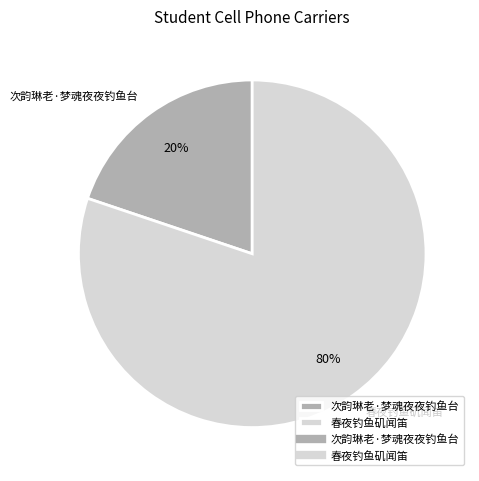

Between 春夜钓鱼矶闻笛 and 次韵琳老·梦魂夜夜钓鱼台, which is larger?

春夜钓鱼矶闻笛